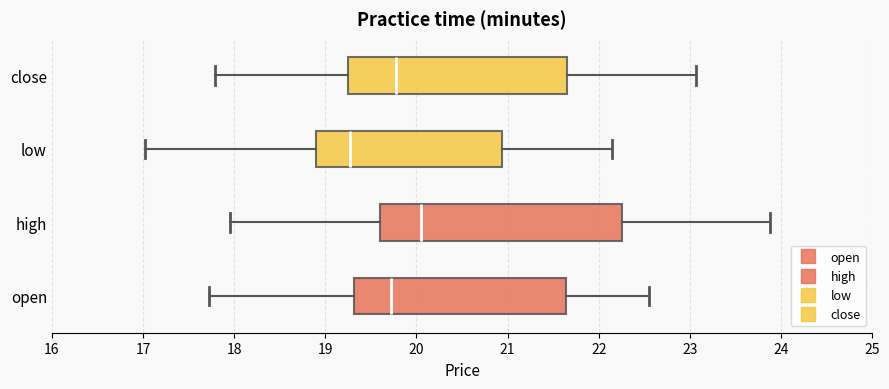

Reading bottom to top, read every box against the x-axis: the position of its median line, the range the box covers, and the ends of its whiskers. The values are not printed on the chart, so give them approximately, as read against the axis.

open: median 19.7, box 19.3 to 21.6, whiskers 17.7 to 22.6
high: median 20.1, box 19.6 to 22.3, whiskers 18.0 to 23.9
low: median 19.3, box 18.9 to 20.9, whiskers 17.0 to 22.2
close: median 19.8, box 19.2 to 21.6, whiskers 17.8 to 23.1